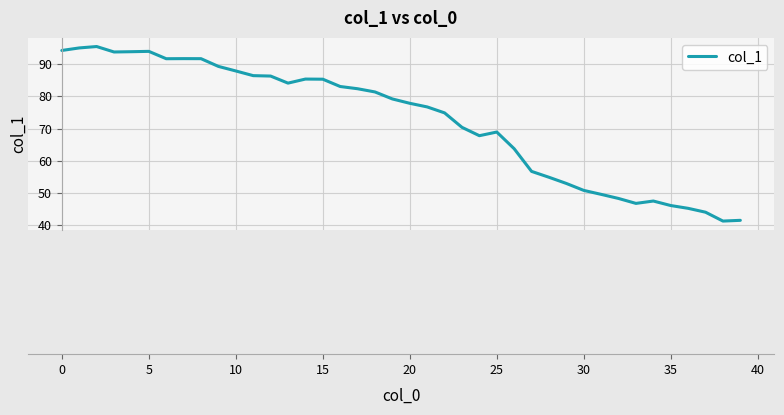

What is the greatest value displayed?

95.4